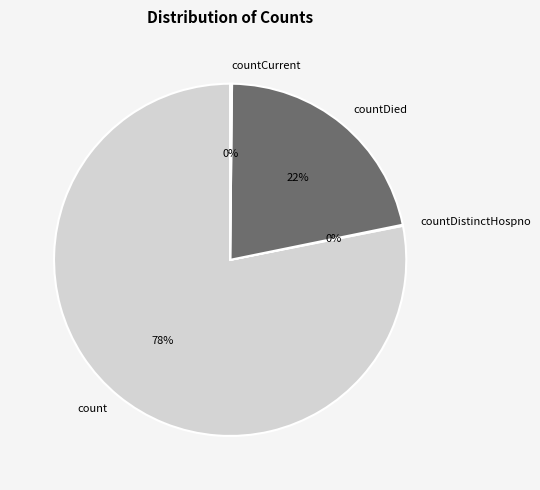

Which category accounts for the majority?

count